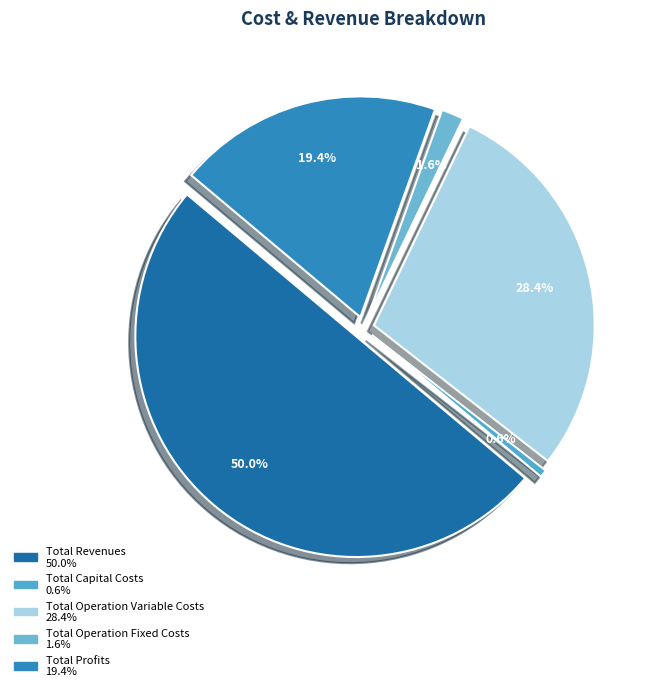

Is there a majority slice in this chart?

No